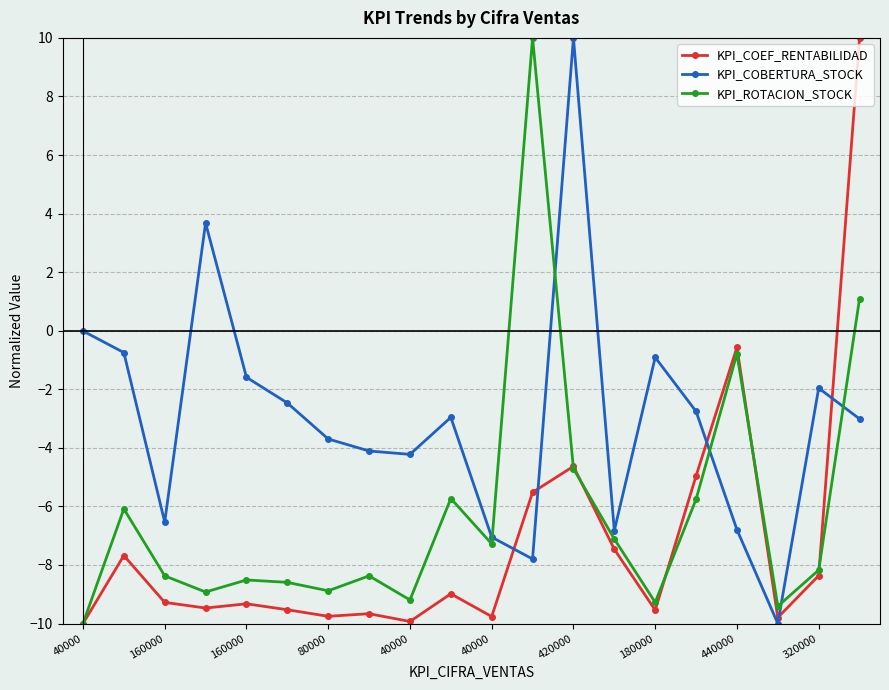

True or false: KPI_COBERTURA_STOCK and KPI_COEF_RENTABILIDAD intersect in this chart.

True